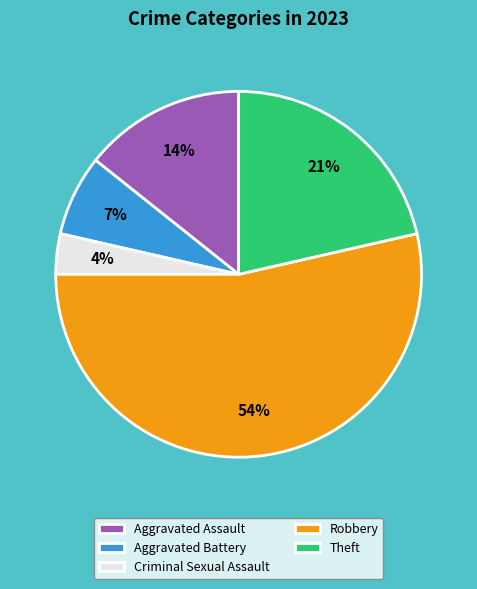

Rank the categories by value from highest to lowest.

Robbery, Theft, Aggravated Assault, Aggravated Battery, Criminal Sexual Assault